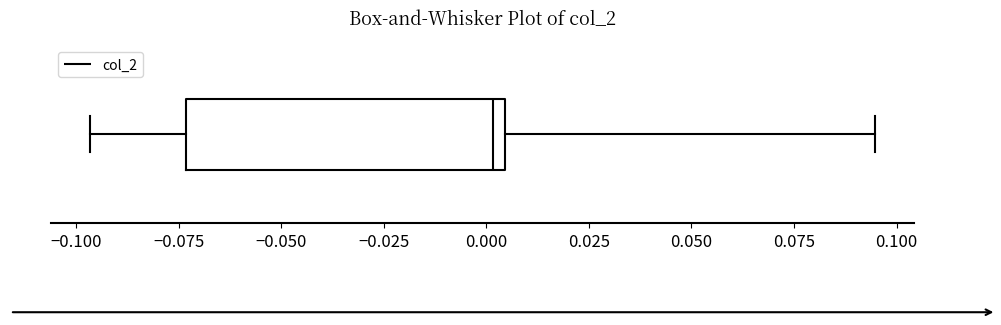

Read this box plot against the x-axis: the position of the median line, the range covered by the box, and the ends of both whiskers. The values are not printed on the chart, so give them approximately, as read against the axis.

median 0.000, box -0.075 to 0.005, whiskers -0.095 to 0.095